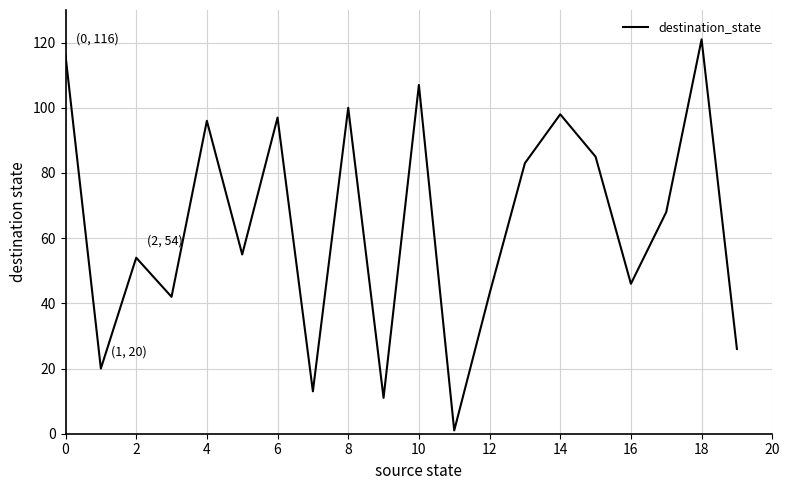

What is the maximum value shown in the chart?

121